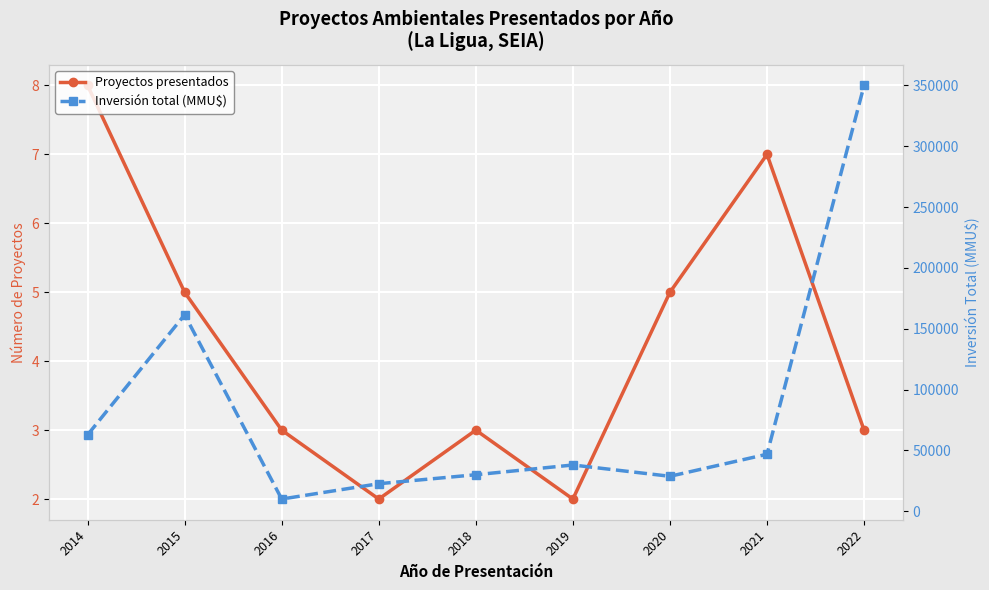

True or false: Inversión total (MMU$) has more than 0 points higher than both neighbors.

True